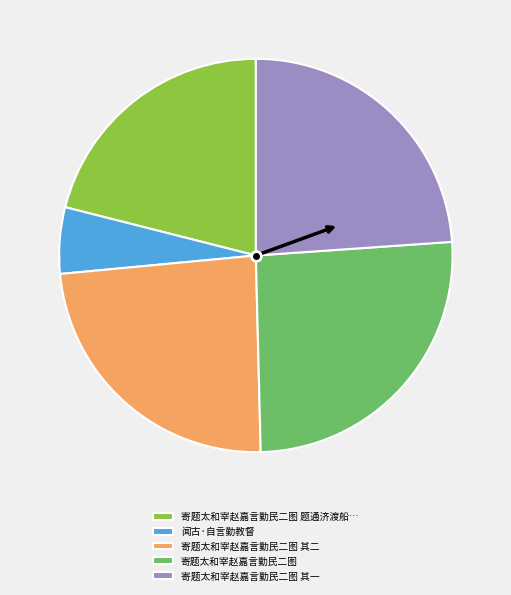

How many segments does this pie chart have?

5